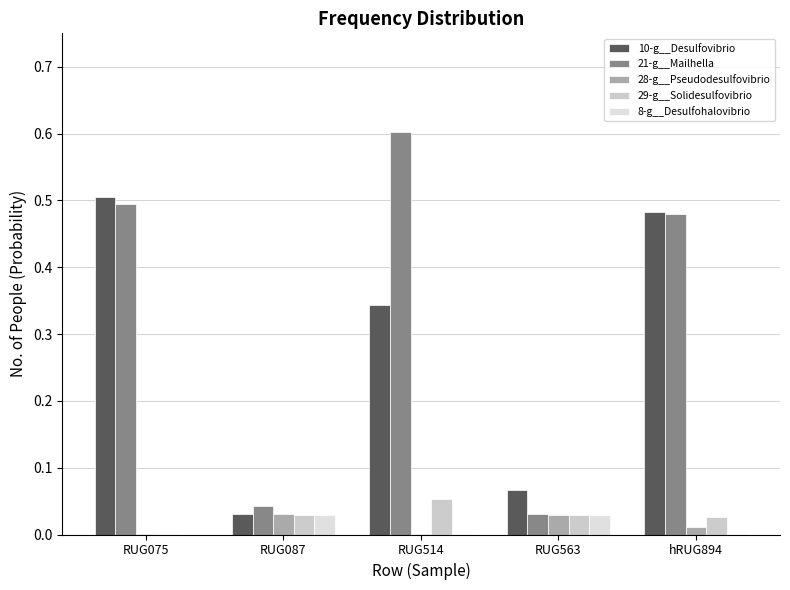

Rank the series by their maximum value, from highest to lowest.

21-g__Mailhella, 10-g__Desulfovibrio, 29-g__Solidesulfovibrio, 28-g__Pseudodesulfovibrio, 8-g__Desulfohalovibrio